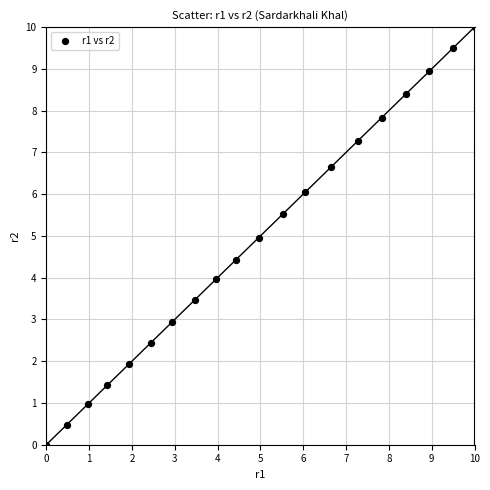

What is the range of X values (max minus min)?

10.0